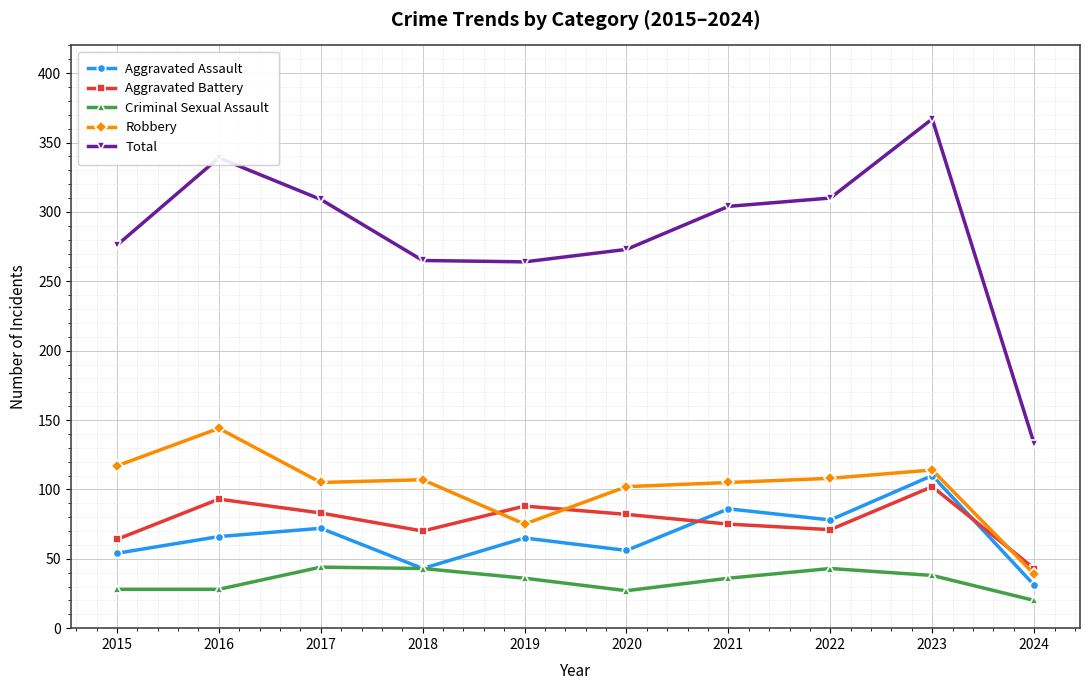

True or false: Robbery has a value of 155 at 2017.

False